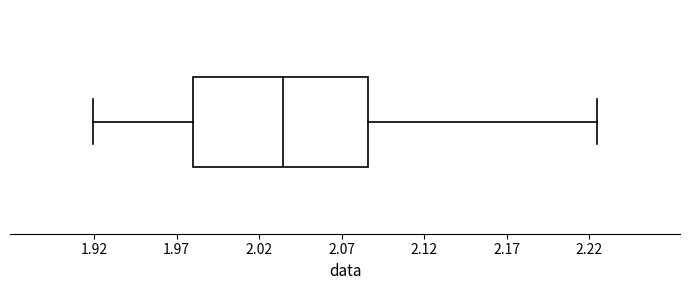

Where is the right edge of the box on the x-axis? The values are not printed on the chart, so give them approximately, as read against the axis.

2.085